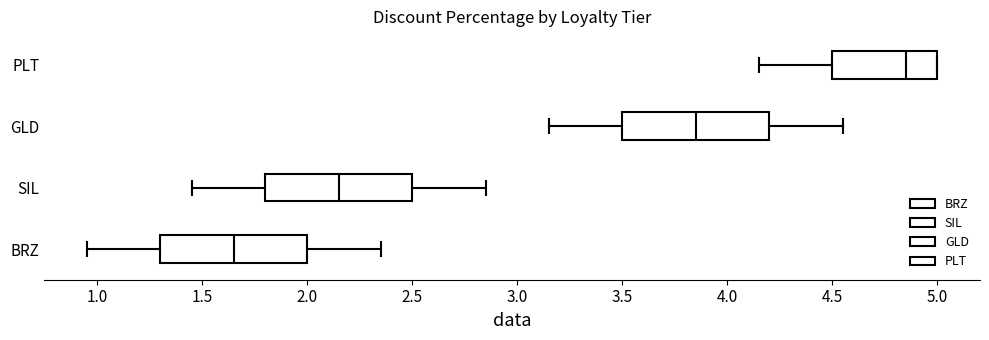

Reading bottom to top, transcribe this box plot: for each box, give where its median line is, the range the box spans, and where its two whiskers end, as read against the x-axis. The values are not printed on the chart, so give them approximately, as read against the axis.

BRZ: median 1.65, box 1.30 to 2.00, whiskers 0.95 to 2.35
SIL: median 2.15, box 1.80 to 2.50, whiskers 1.45 to 2.85
GLD: median 3.85, box 3.50 to 4.20, whiskers 3.15 to 4.55
PLT: median 4.85, box 4.50 to 5.00, whiskers 4.15 to 5.00